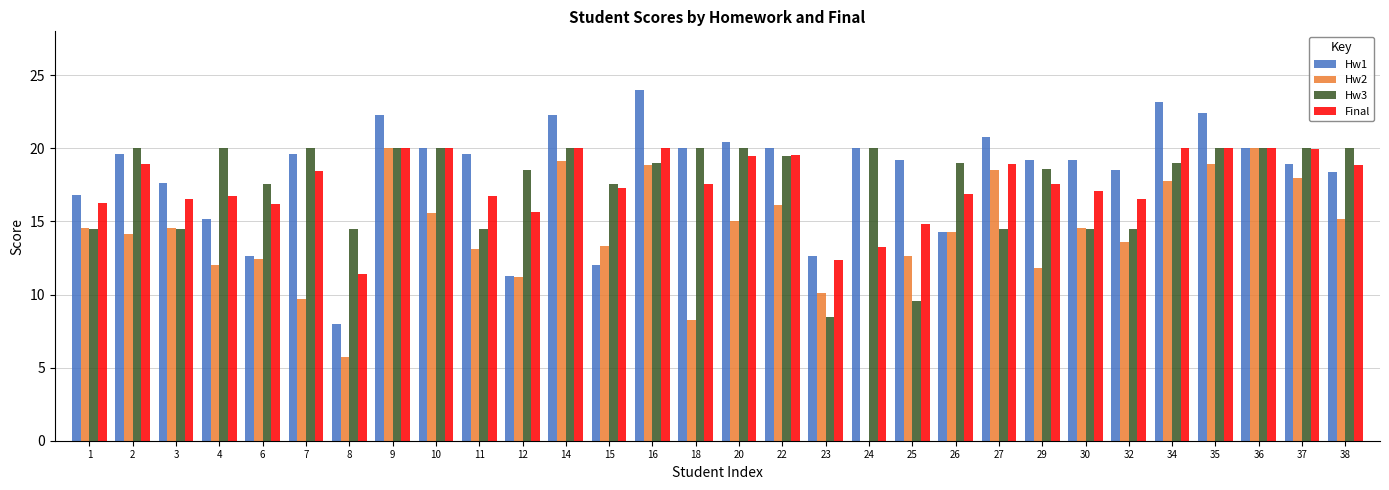

At which category does the chart reach its peak across all series?

16